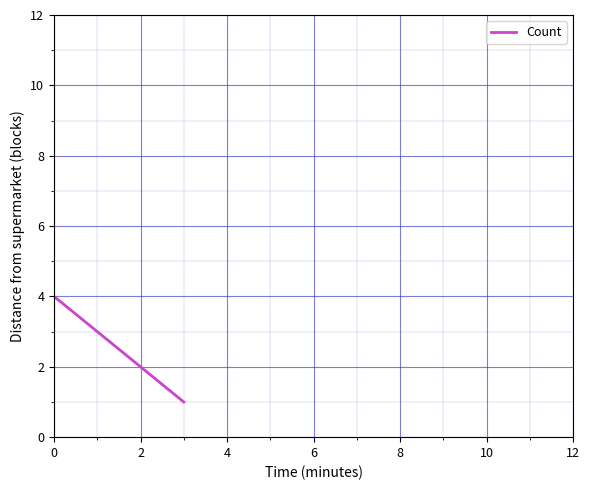

True or false: the data has more than 2 interior local peaks.

False